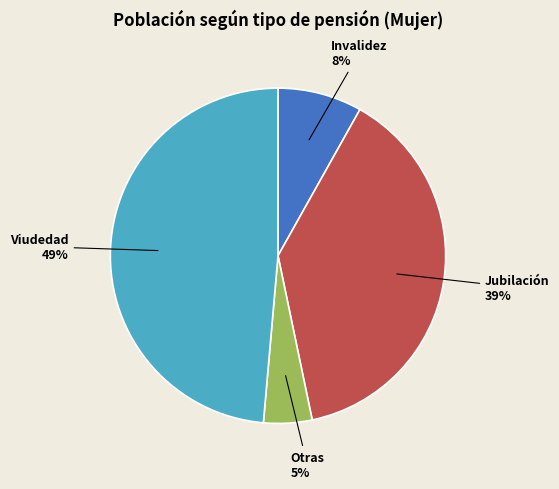

Rank the categories by value from lowest to highest.

Otras, Invalidez, Jubilación, Viudedad